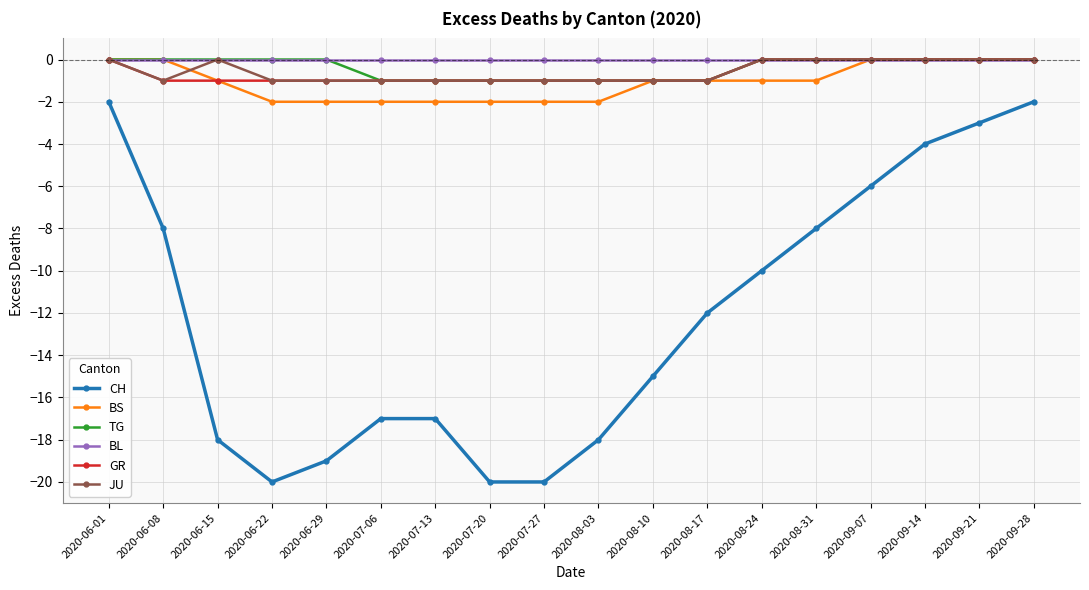

True or false: BL and CH cross at least once.

False